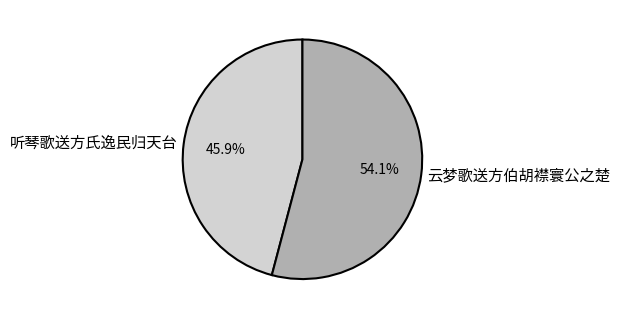

True or false: 云梦歌送方伯胡襟寰公之楚 accounts for 65% of the total.

False